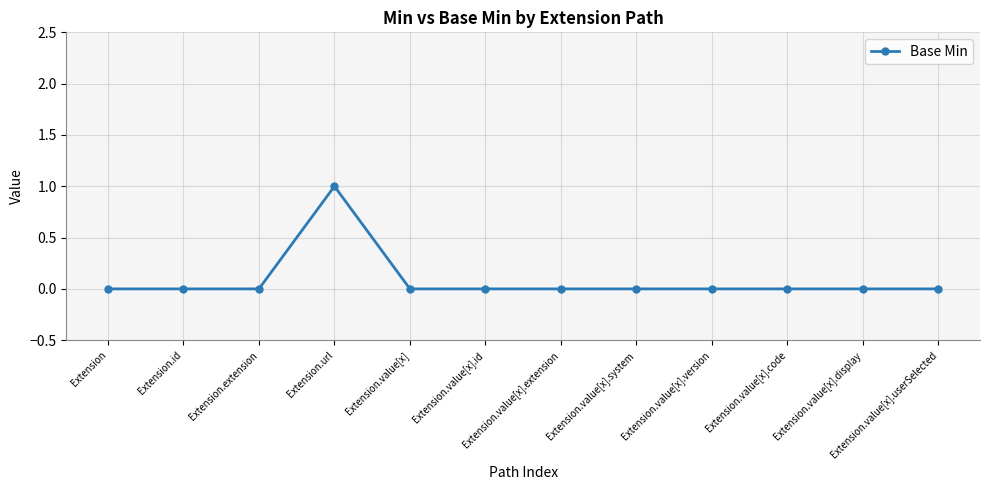

Which label corresponds to the largest value in the chart?

Extension.url